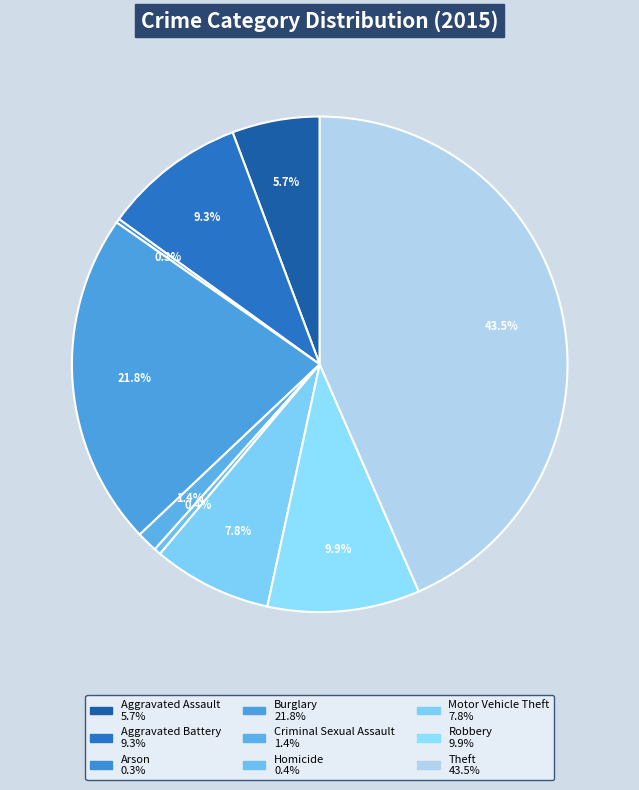

Is it true that Aggravated Assault is 6% of the pie?

True